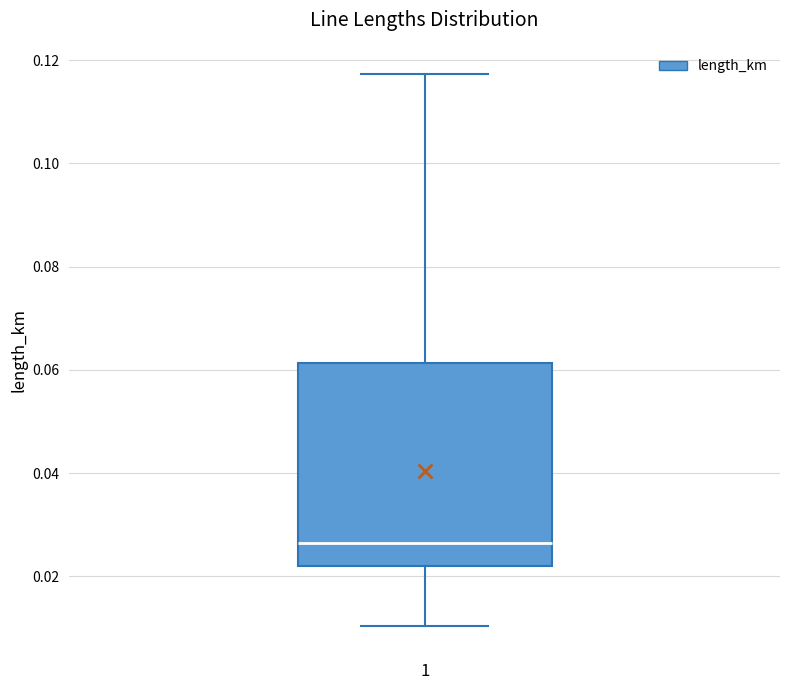

Read this box plot against the y-axis: the position of the median line, the range covered by the box, and the ends of both whiskers. The values are not printed on the chart, so give them approximately, as read against the axis.

median 0.026, box 0.022 to 0.062, whiskers 0.010 to 0.118